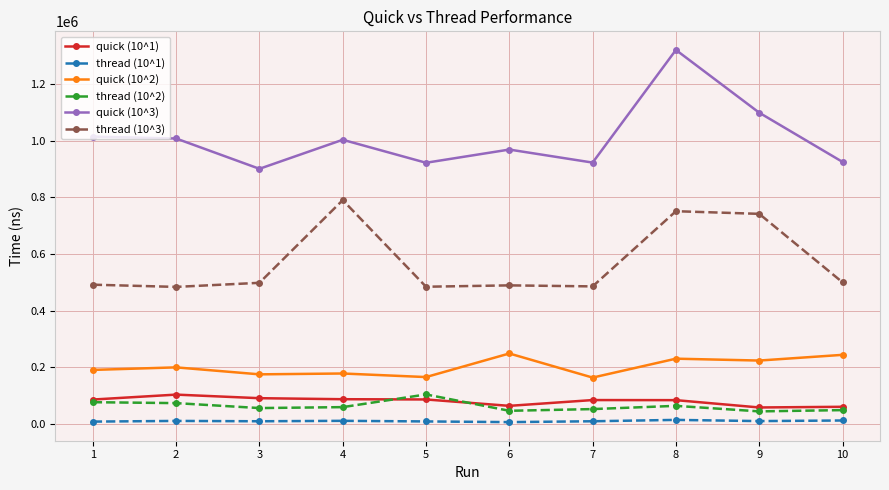

What is the average value of the thread (10^1) series?

10216